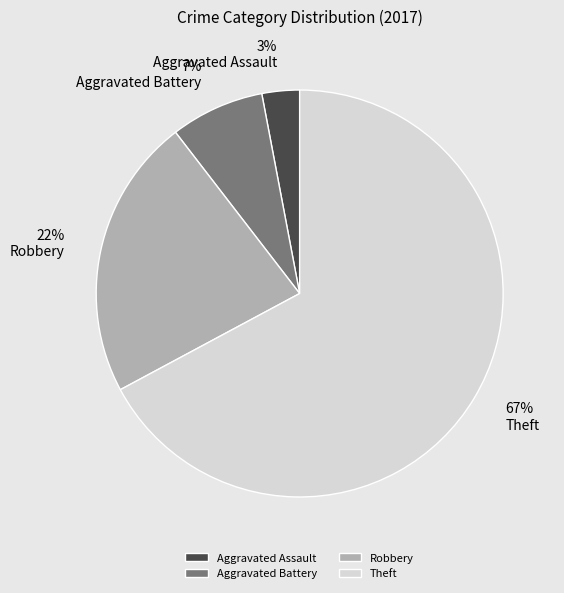

Which category has the smallest portion of the pie?

Aggravated Assault